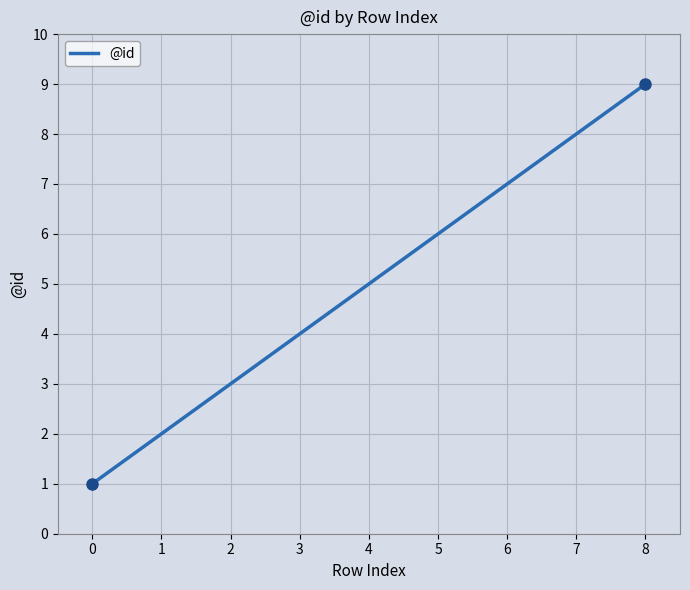

What is the maximum value shown in the chart?

9